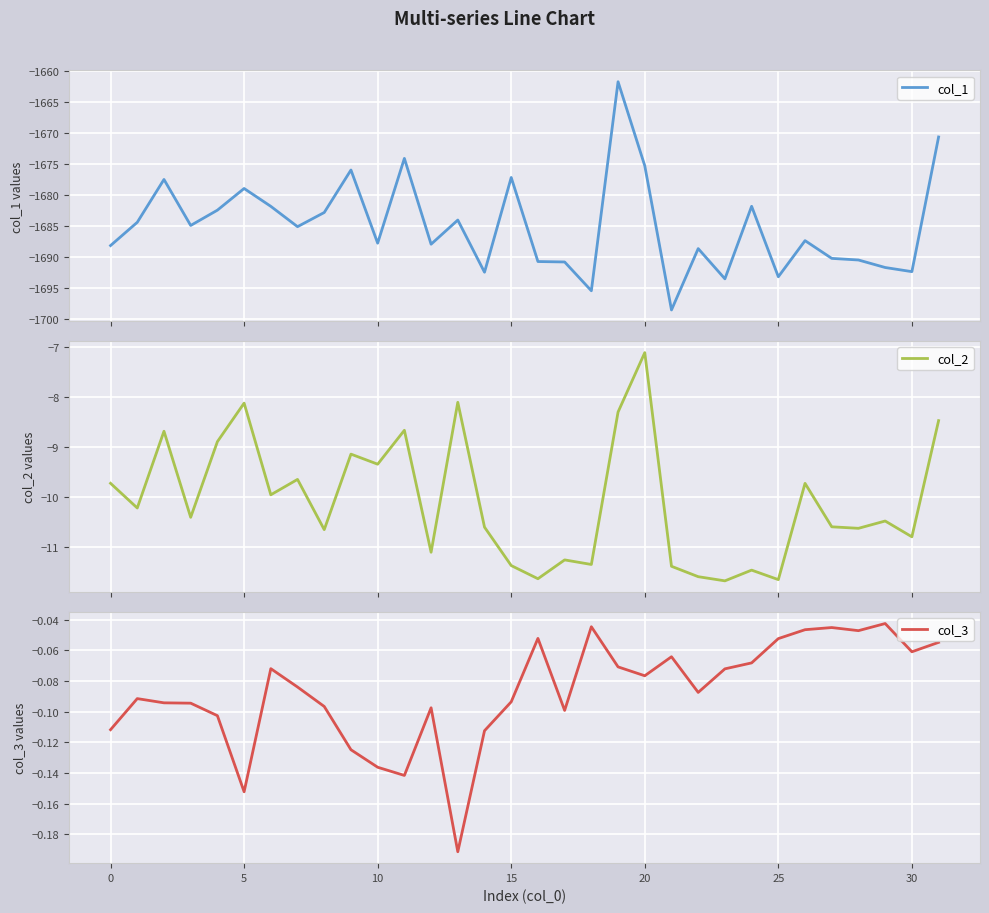

What is the highest value of the col_1 series?

-1661.7